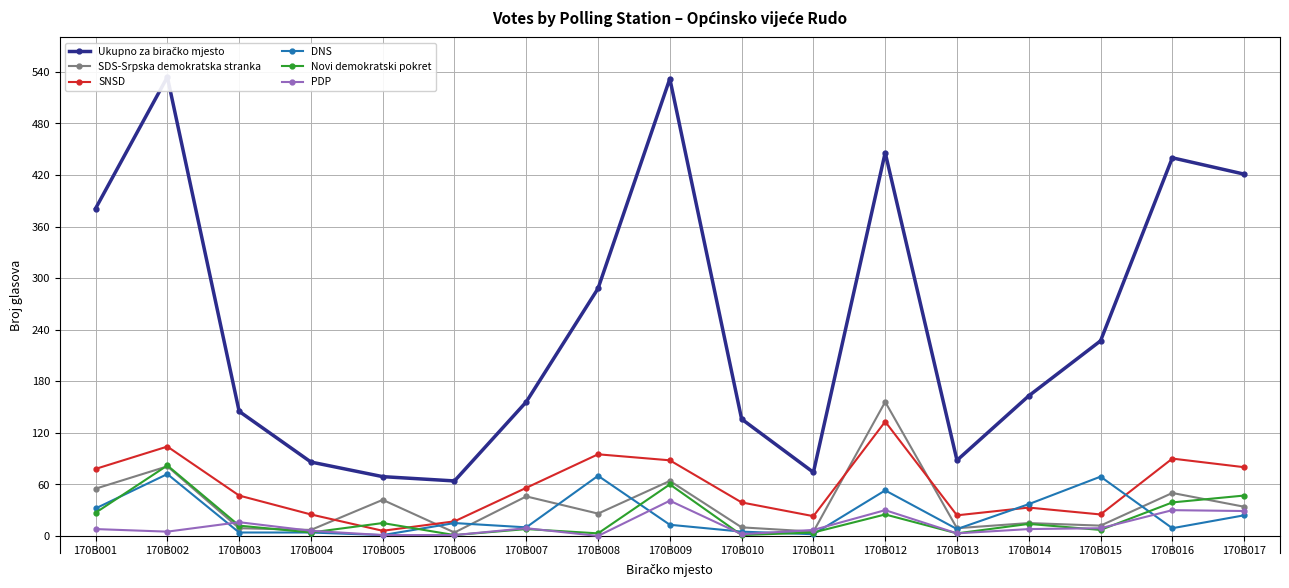

Is it true that PDP equals 0 at 170B008?

True